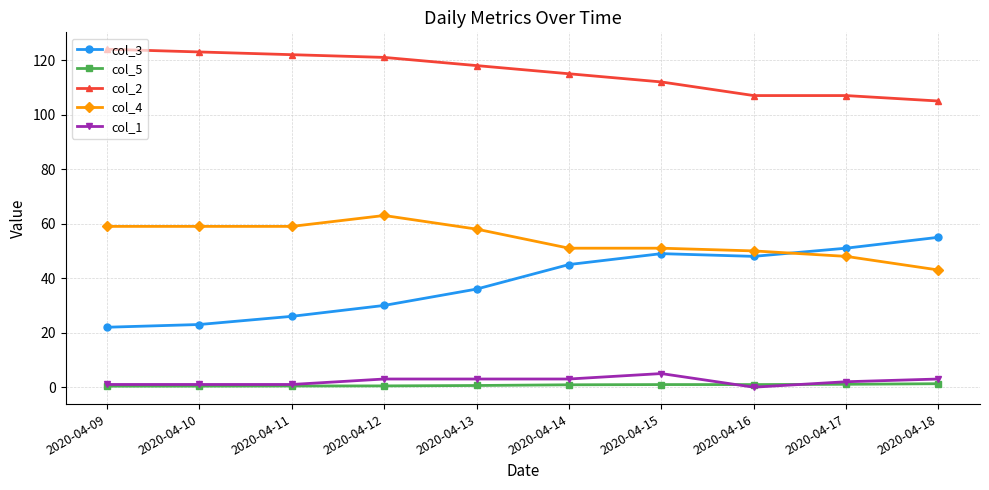

In col_3, how many points are lower than both neighbors (excluding endpoints)?

1